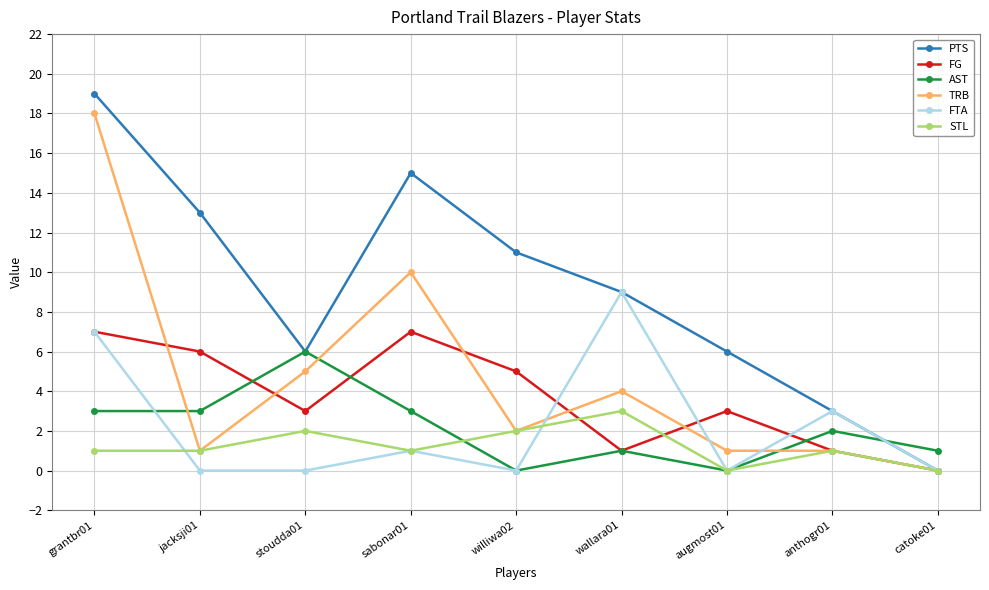

The PTS series shows 20 at jacksji01. True or false?

False